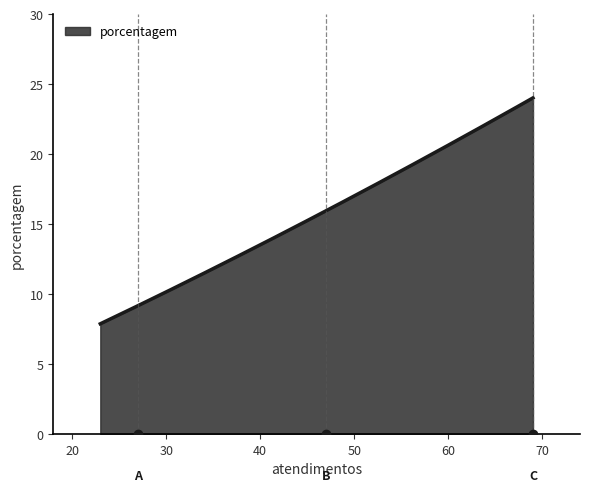

What is the minimum value shown in the chart?

7.9